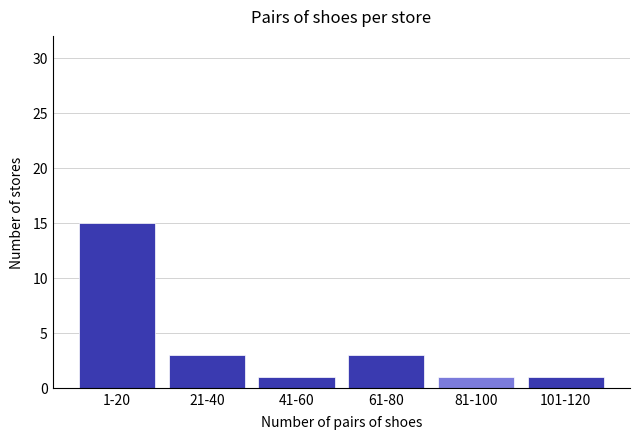

Reading right to left, list all the values displayed in this chart.

101-120=1	81-100=1	61-80=3	41-60=1	21-40=3	1-20=15